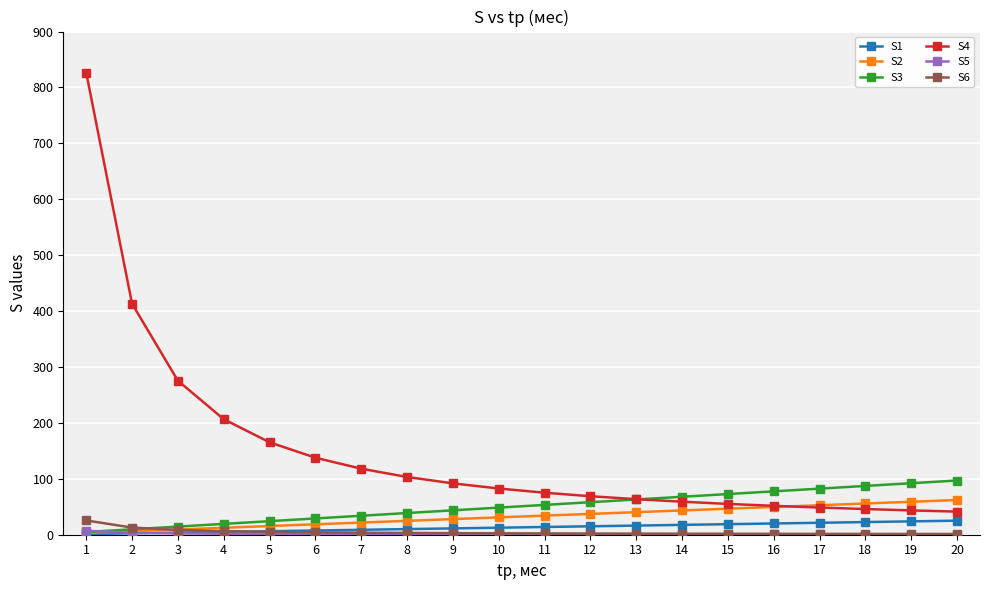

After their last crossing, which series has the higher values: S6 or S1?

S1